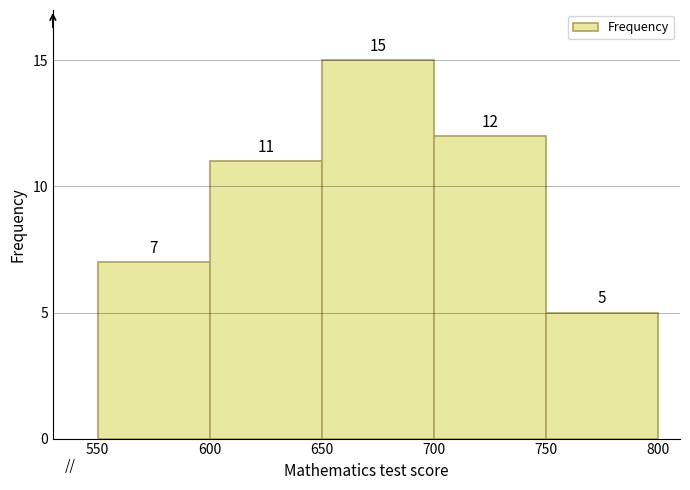

Reading left to right, list every bar in this chart as the range it spans on the x-axis followed by its height.

550 to 600: 7
600 to 650: 11
650 to 700: 15
700 to 750: 12
750 to 800: 5